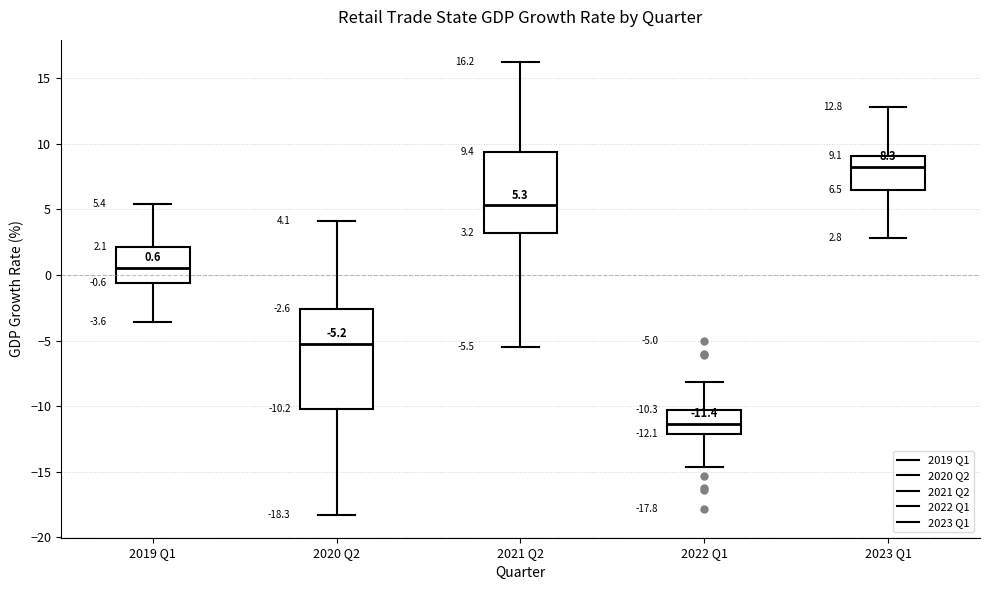

Which box is the tallest, from its lower edge to its upper edge?

2020 Q2